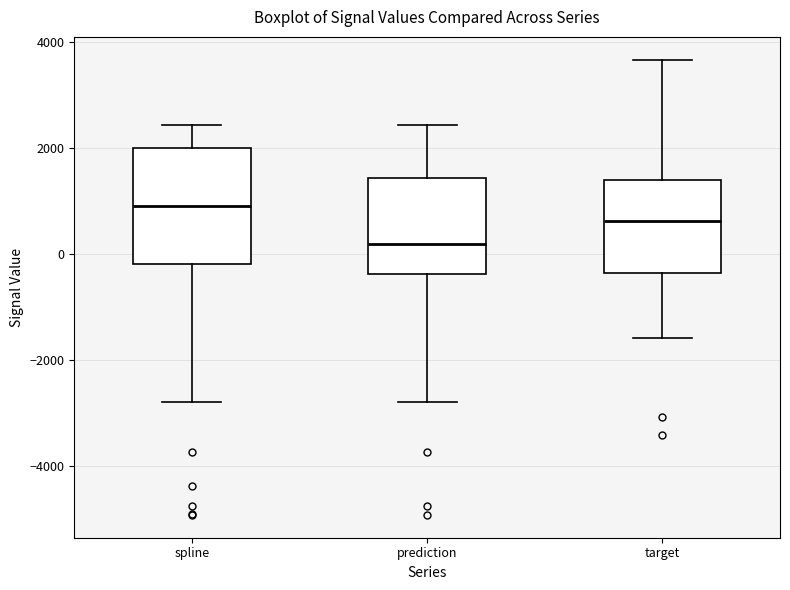

Reading left to right, read every box against the y-axis: the position of its median line, the range the box covers, and the ends of its whiskers. The values are not printed on the chart, so give them approximately, as read against the axis.

spline: median 800, box -200 to 2000, whiskers -2800 to 2400
prediction: median 200, box -400 to 1400, whiskers -2800 to 2400
target: median 600, box -400 to 1400, whiskers -1600 to 3600